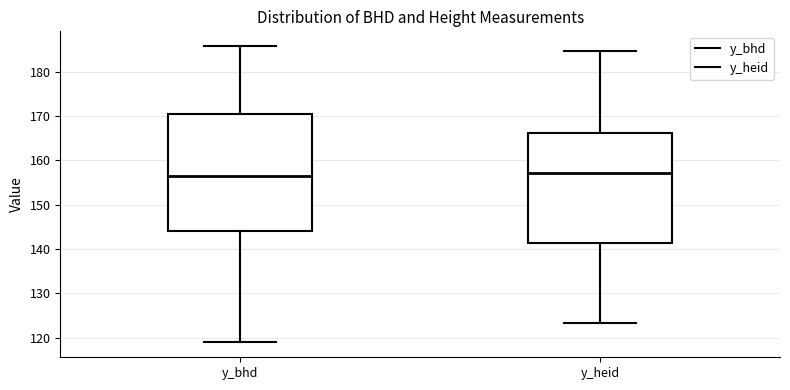

Which box is the tallest, from its lower edge to its upper edge?

y_bhd